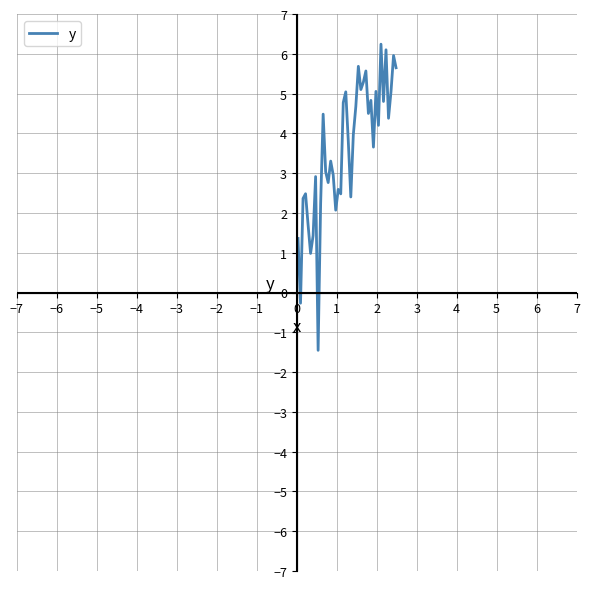

What is the difference between the maximum and minimum values?

7.7